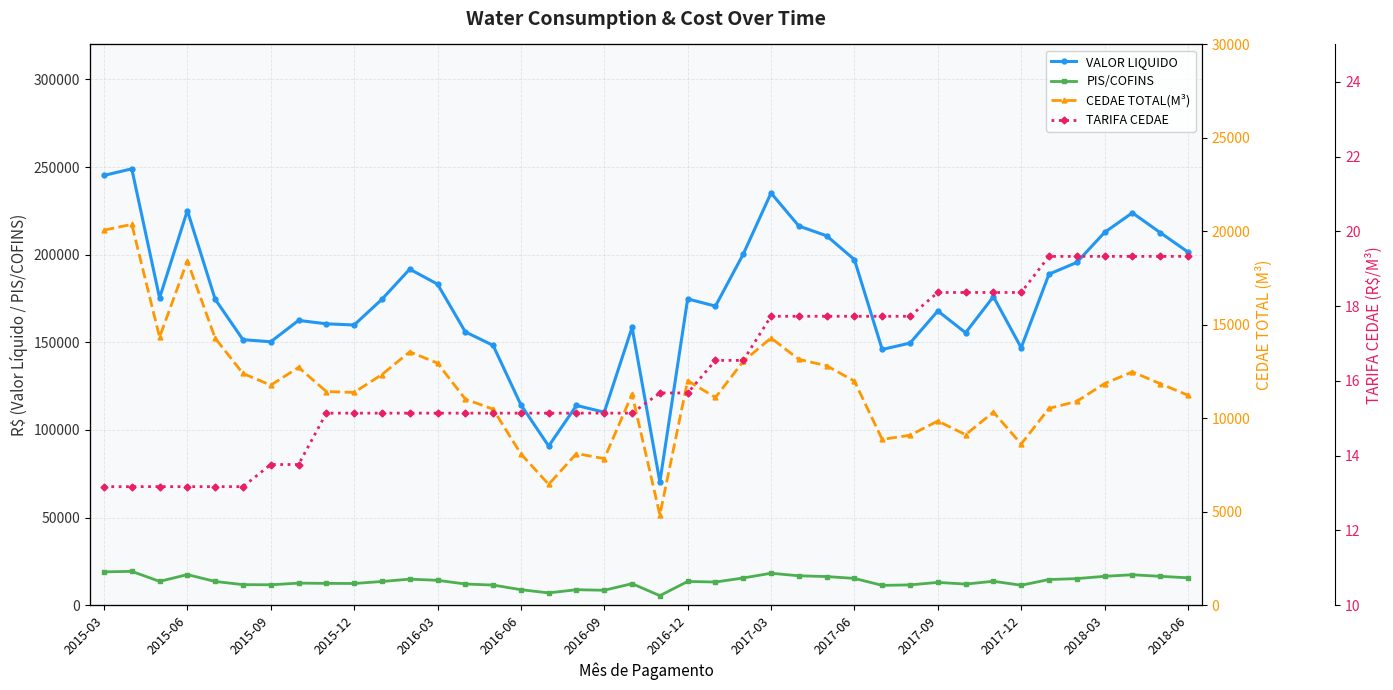

Is the value of PIS/COFINS at 28 greater than the value of VALOR LIQUIDO at 2016-12?

No